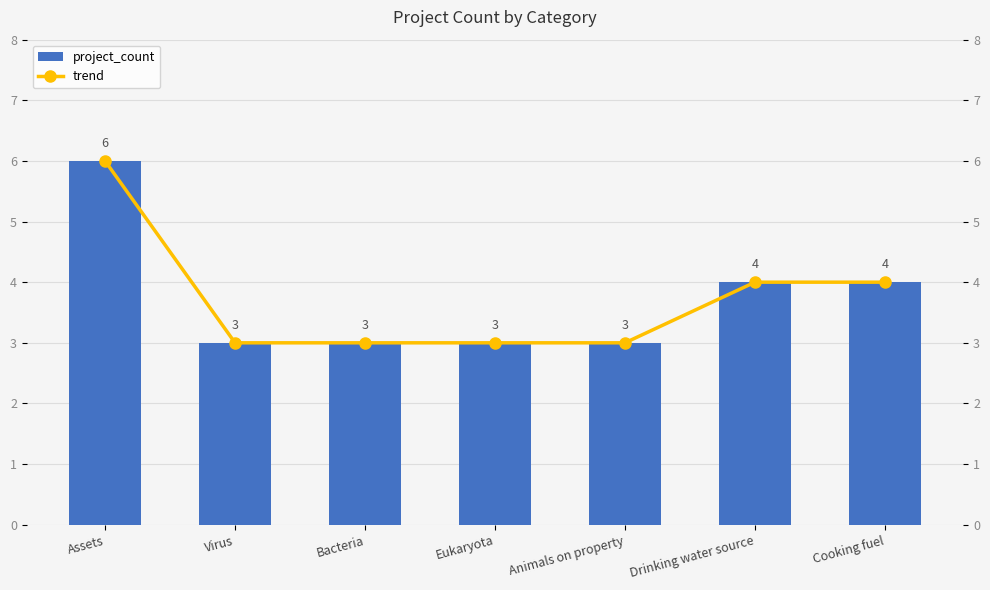

Read the trend value at Assets.

6